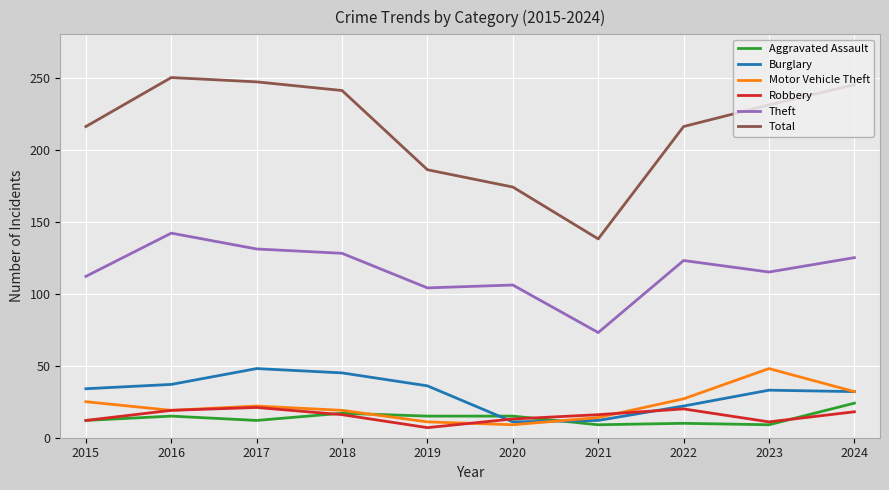

True or false: Theft and Aggravated Assault intersect in this chart.

False